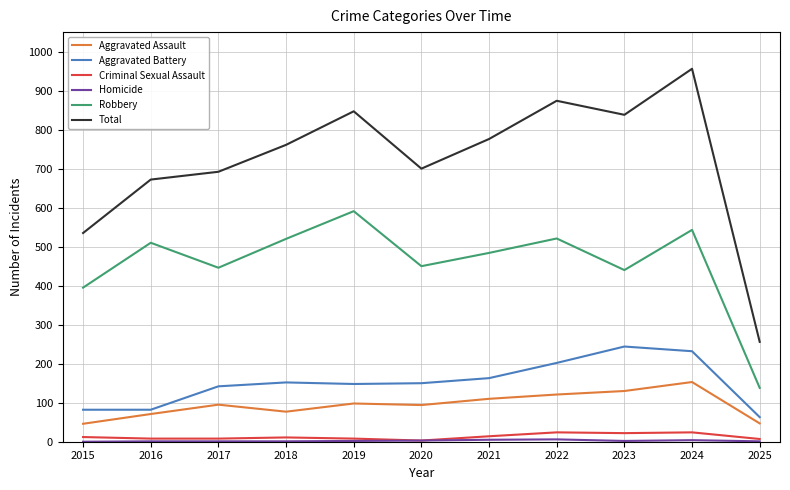

Count the number of data series in this chart.

6